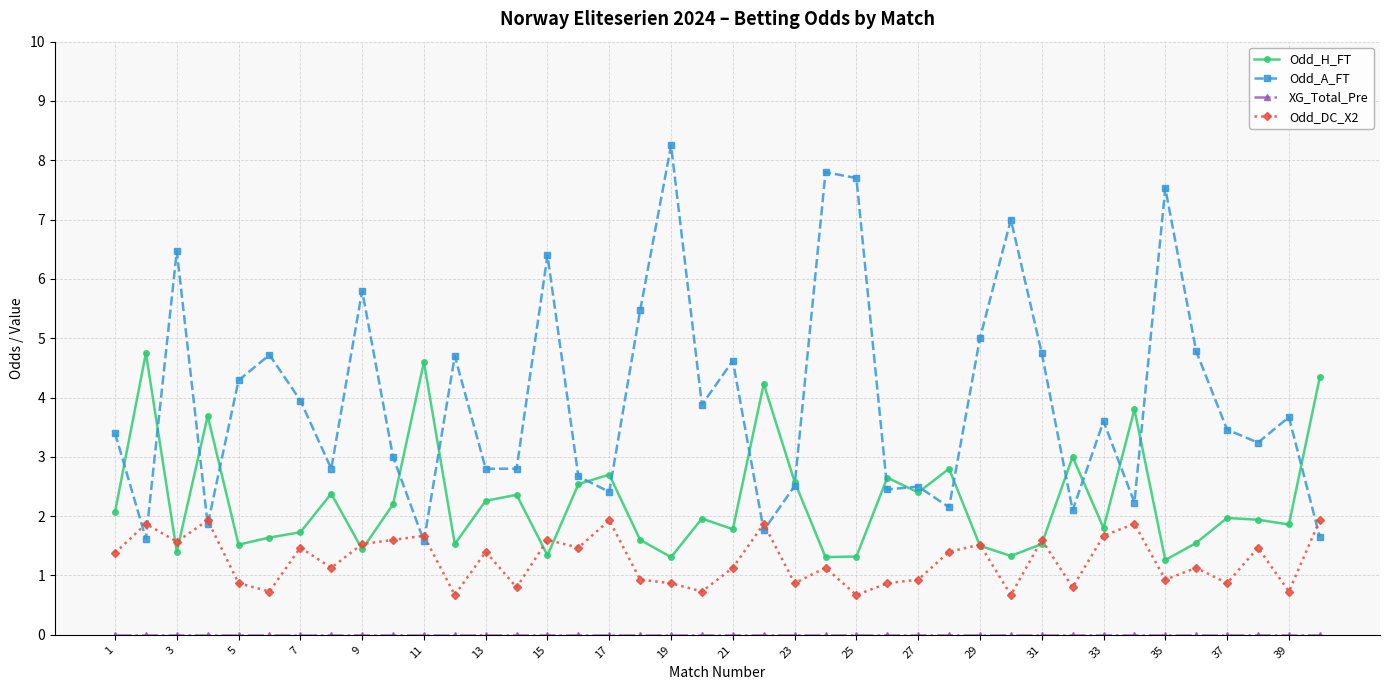

What is the value of the Odd_DC_X2 point at the 37th from the left?

0.9